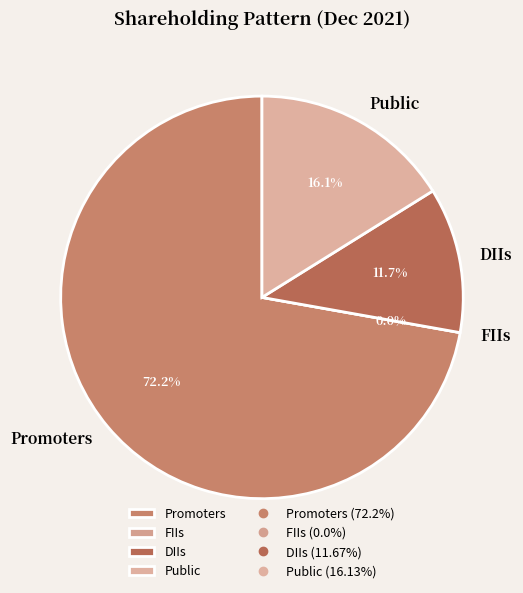

Approximately how many times larger is the value at DIIs compared to Public?

0.7